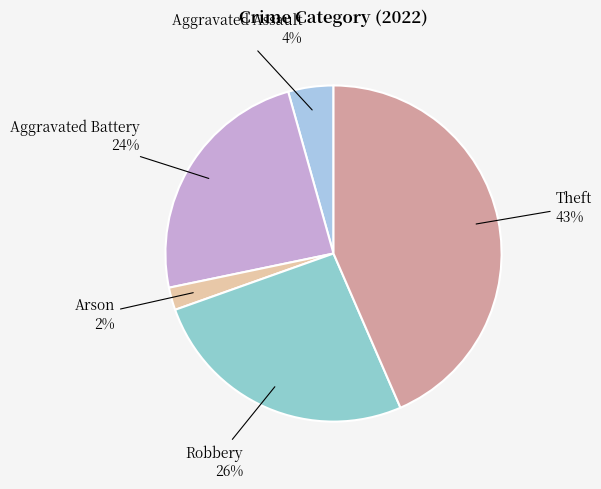

Is Aggravated Battery the majority of the pie?

No